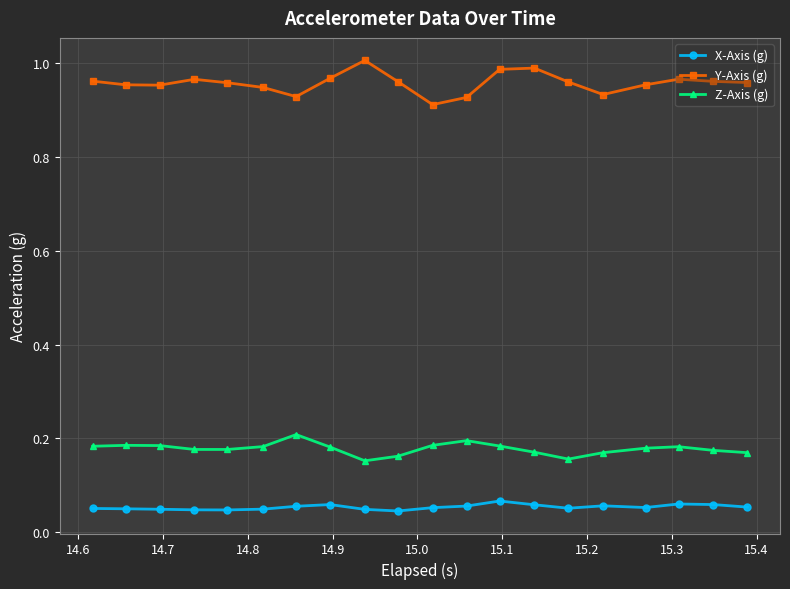

What is the sum of all X-Axis (g) values?

1.1